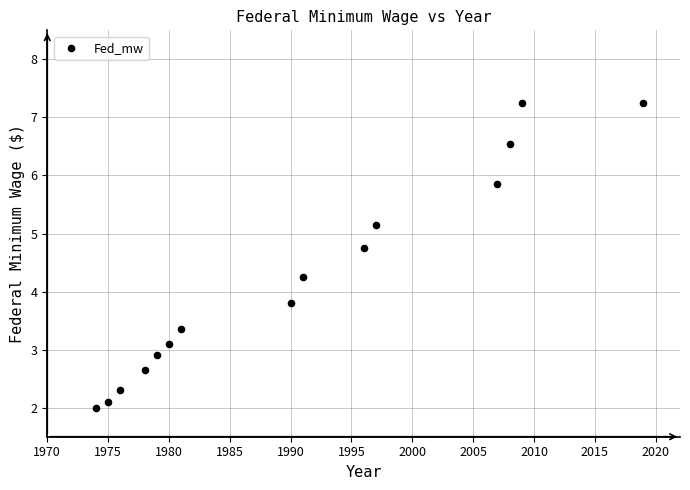

What is the range of X values (max minus min)?

45.0